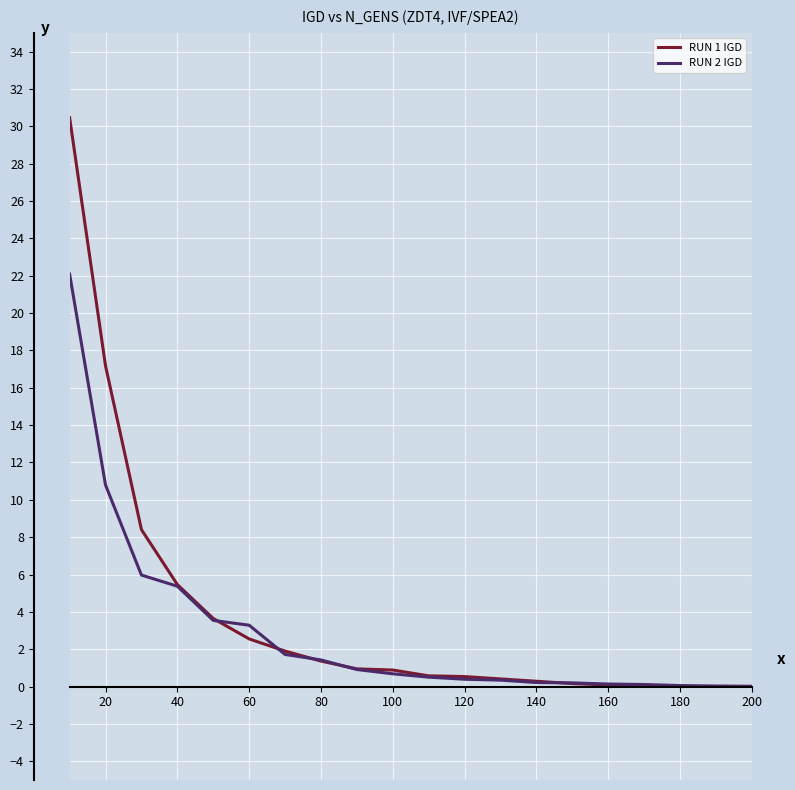

True or false: RUN 2 IGD and RUN 1 IGD intersect in this chart.

True